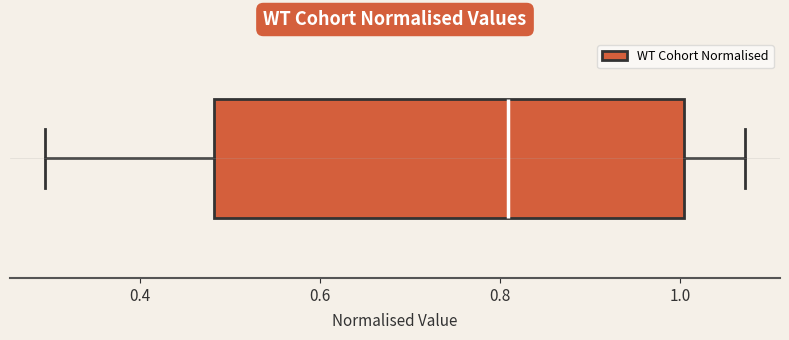

Transcribe this box plot: give where the median line is, the range the box spans, and where the two whiskers end, as read against the x-axis. The values are not printed on the chart, so give them approximately, as read against the axis.

median 0.80, box 0.48 to 1.00, whiskers 0.30 to 1.08